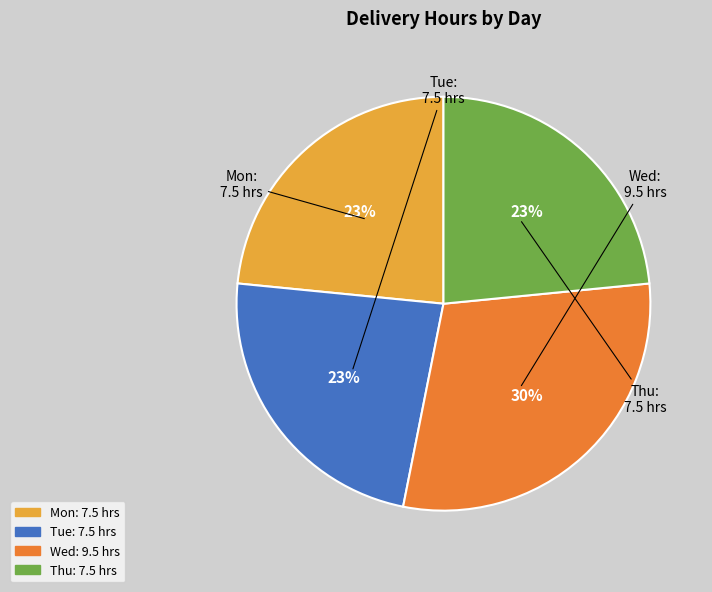

The Wed slice represents 39% of the pie. True or false?

False